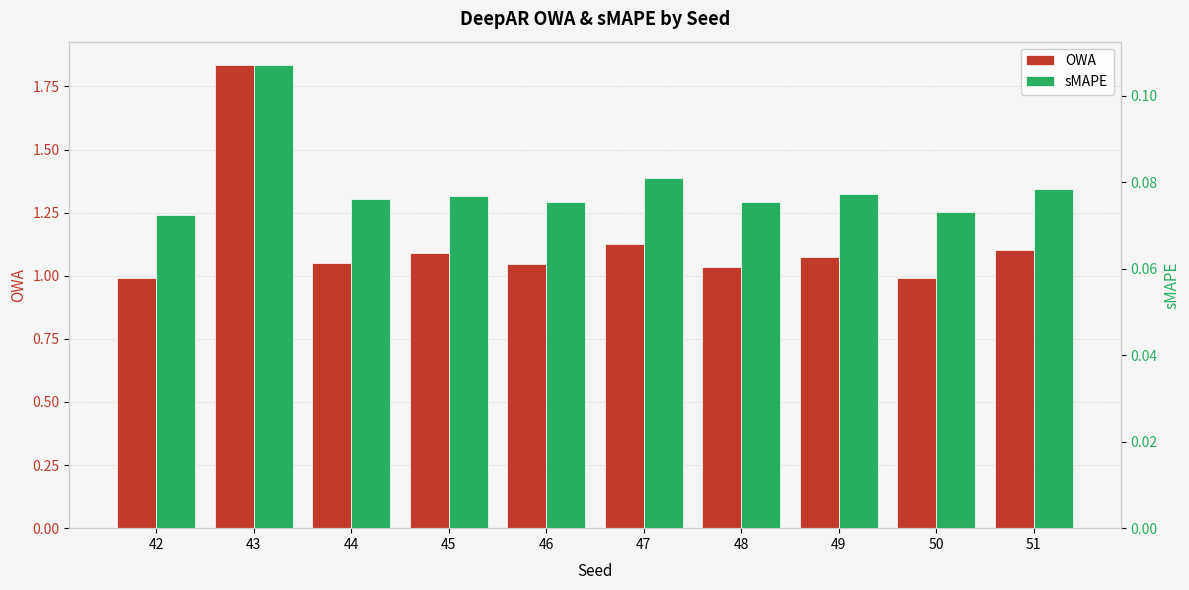

Reading right to left, extract all data points from this chart.

OWA: 1.1	1.0	1.1	1.0	1.1	1.0	1.1	1.1	1.8	1.0
sMAPE: 0.1	0.1	0.1	0.1	0.1	0.1	0.1	0.1	0.1	0.1